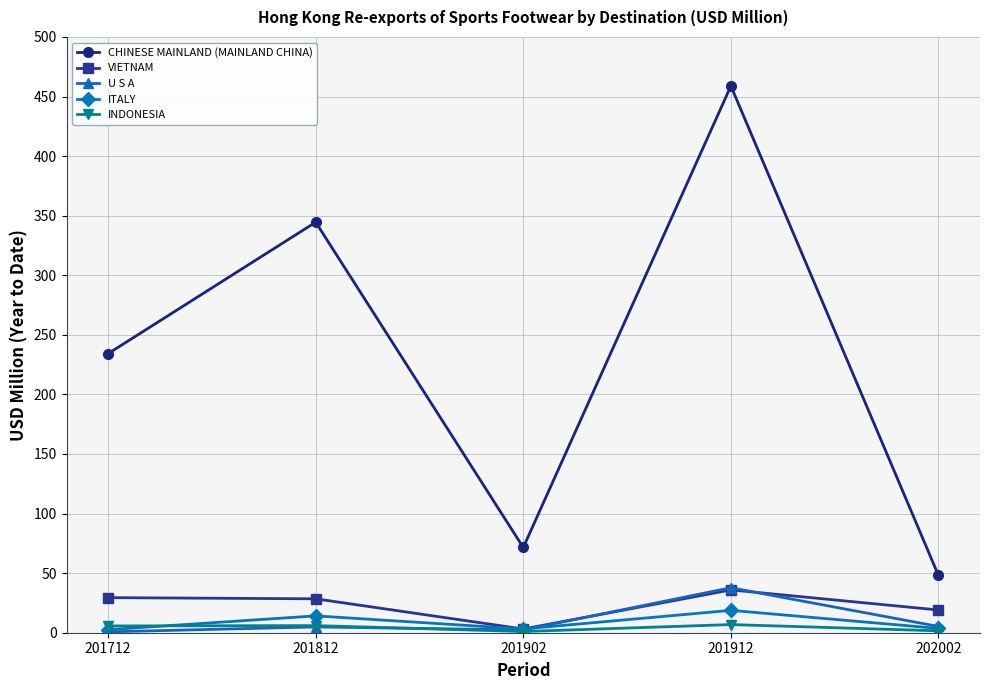

Does the chart have visible grid lines?

Yes